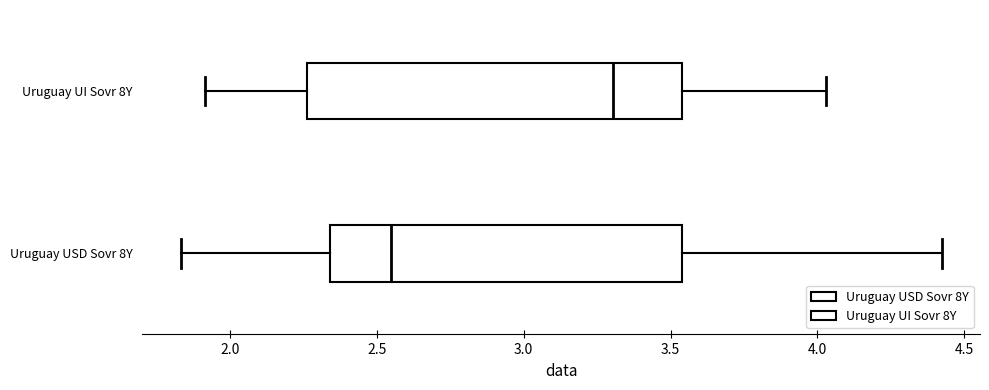

Where is the left edge of the box for Uruguay UI Sovr 8Y on the x-axis? The values are not printed on the chart, so give them approximately, as read against the axis.

2.25